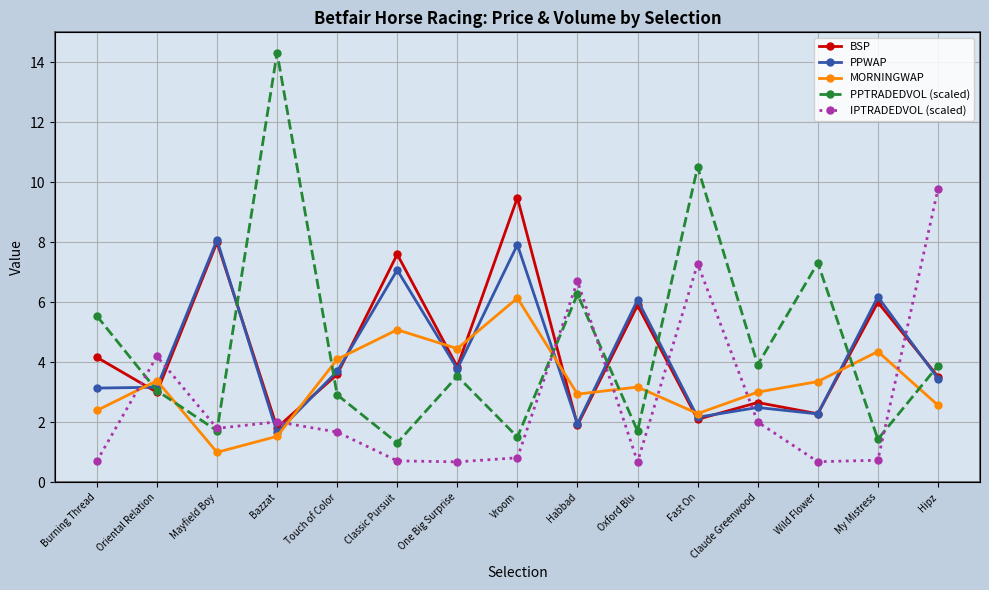

What are all the series names shown in the legend?

BSP, PPWAP, MORNINGWAP, PPTRADEDVOL (scaled), IPTRADEDVOL (scaled)